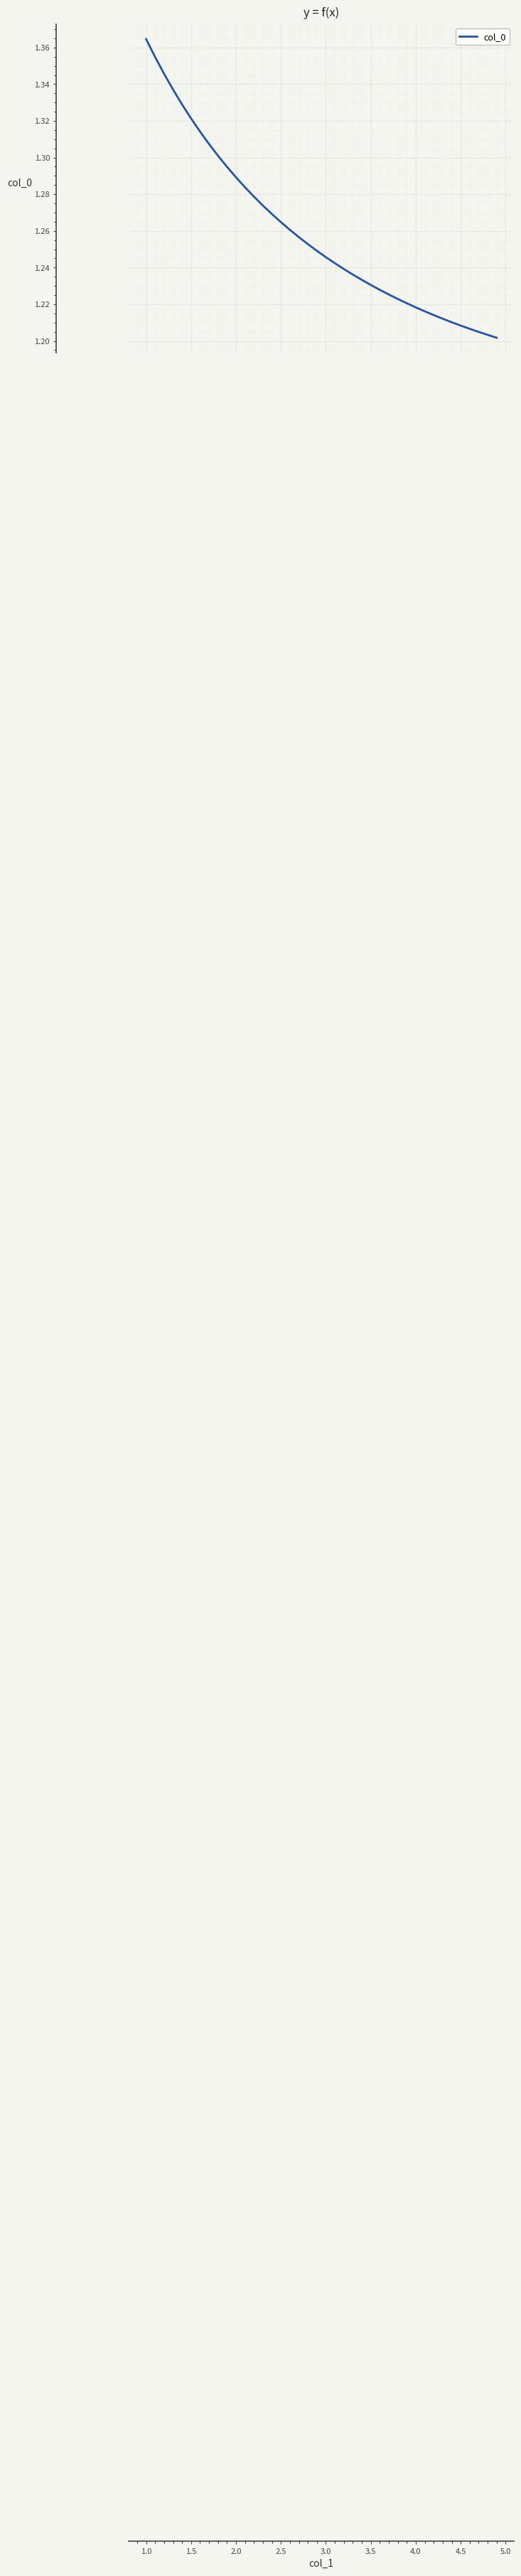

What is the value of the 24th point from the left?

1.2